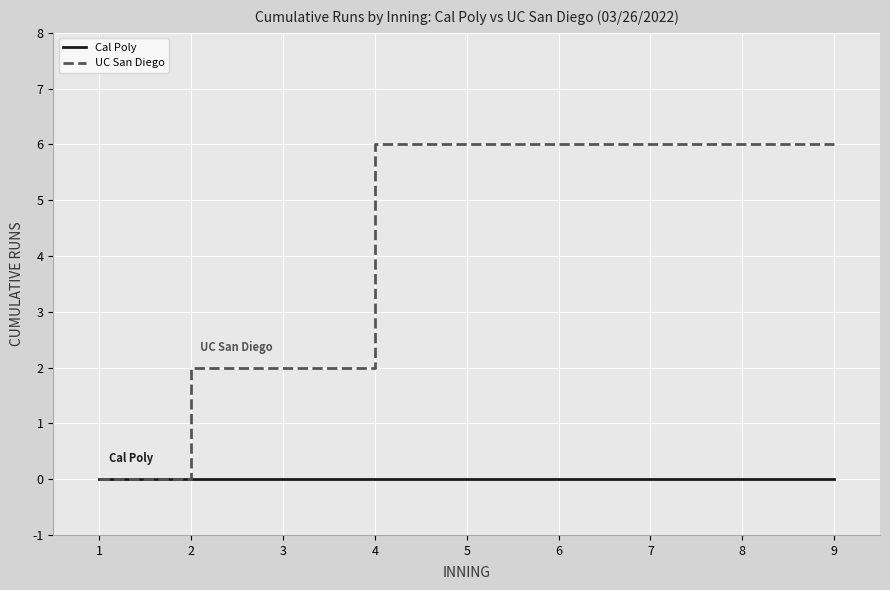

Reading left to right, what are all the values shown in this chart?

Cal Poly: 1=0	2=0	3=0	4=0	5=0	6=0	7=0	8=0	9=0
UC San Diego: 1=0	2=2	3=2	4=6	5=6	6=6	7=6	8=6	9=6